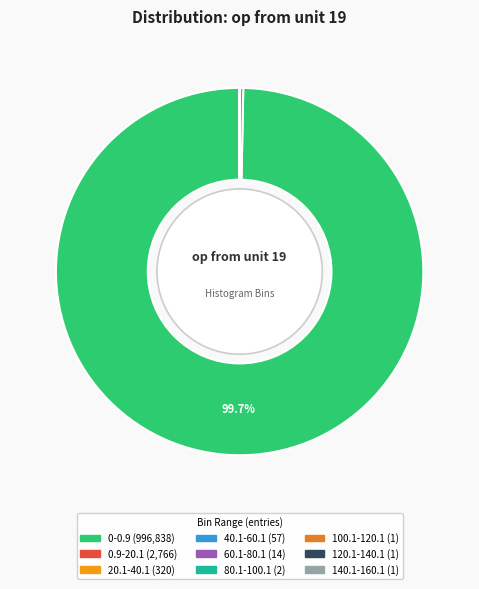

What percentage do 0-0.9 and 80.1-100.1 together represent?

99.7%